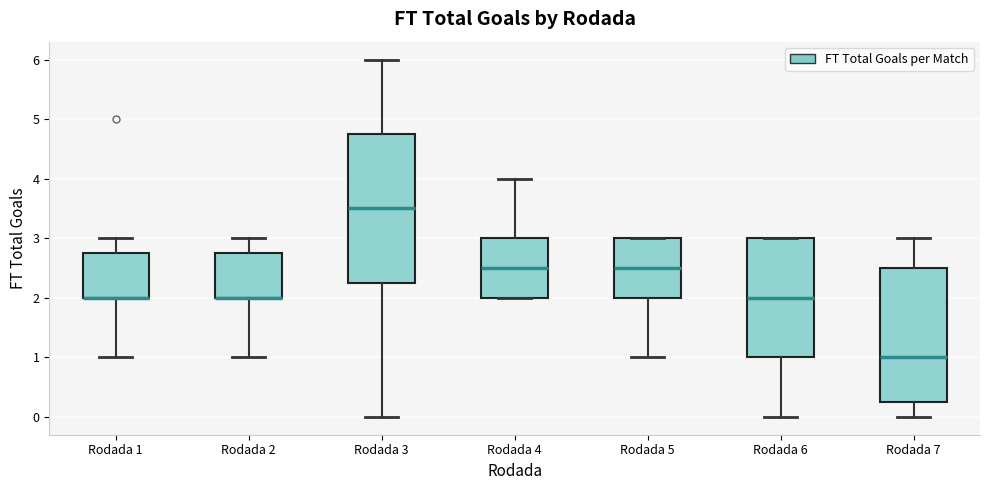

Which box is the tallest, from its lower edge to its upper edge?

Rodada 3